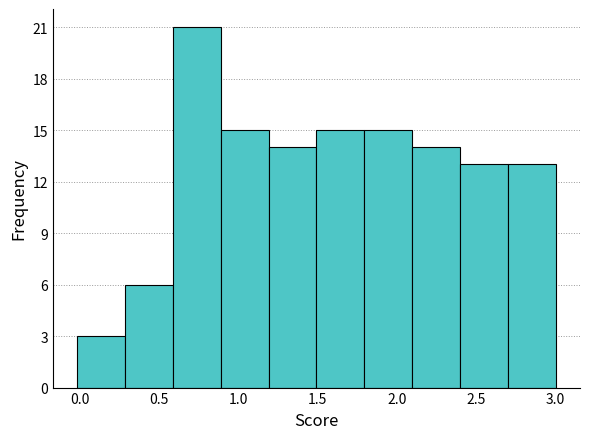

Reading left to right, transcribe this chart: for each bar, give the range it covers on the x-axis and its height. Neither the bar edges nor the heights are printed on the chart, so give them approximately, as read against the axes.

0.0 to 0.3: 3
0.3 to 0.6: 6
0.6 to 0.9: 21
0.9 to 1.2: 15
1.2 to 1.5: 14
1.5 to 1.8: 15
1.8 to 2.1: 15
2.1 to 2.4: 14
2.4 to 2.7: 13
2.7 to 3.0: 13